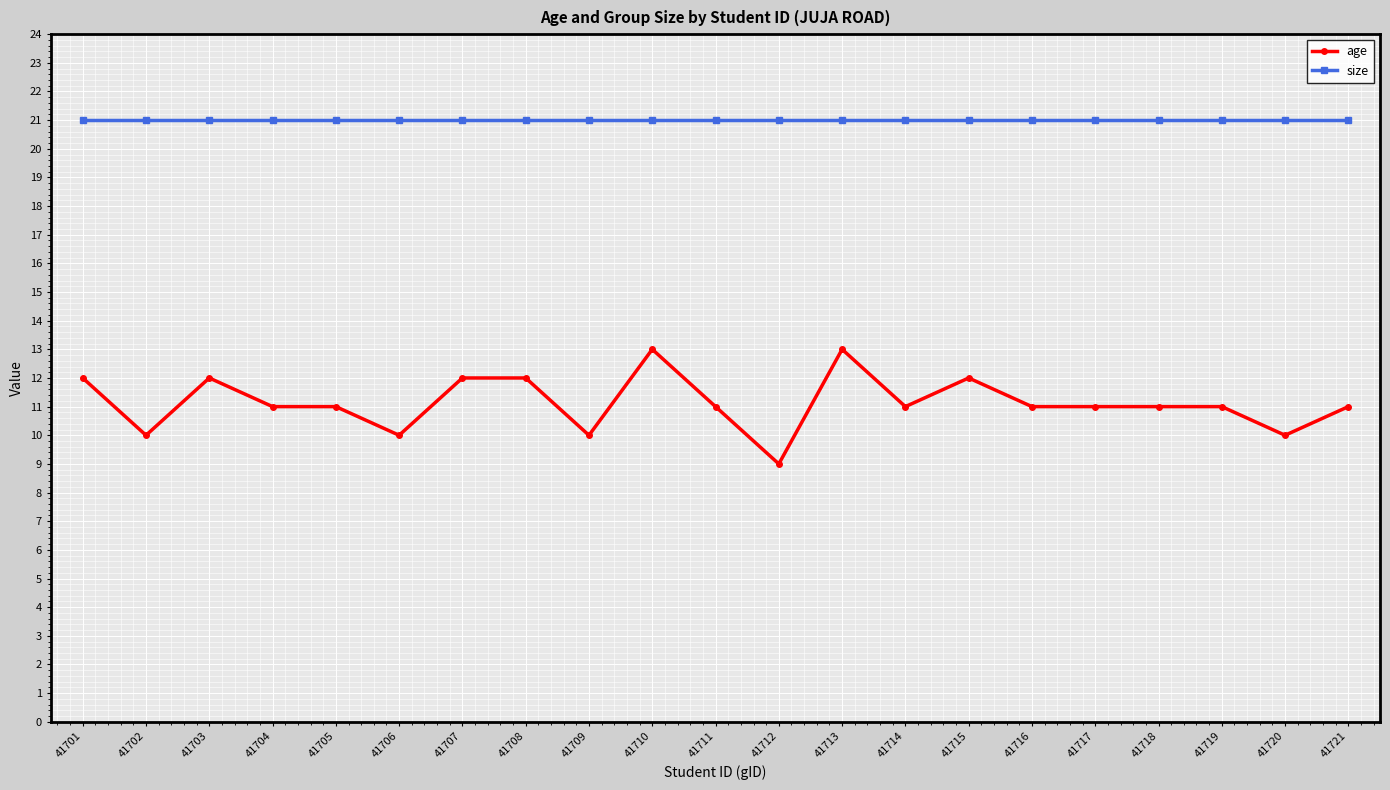

Which label corresponds to the smallest value in the chart?

41712